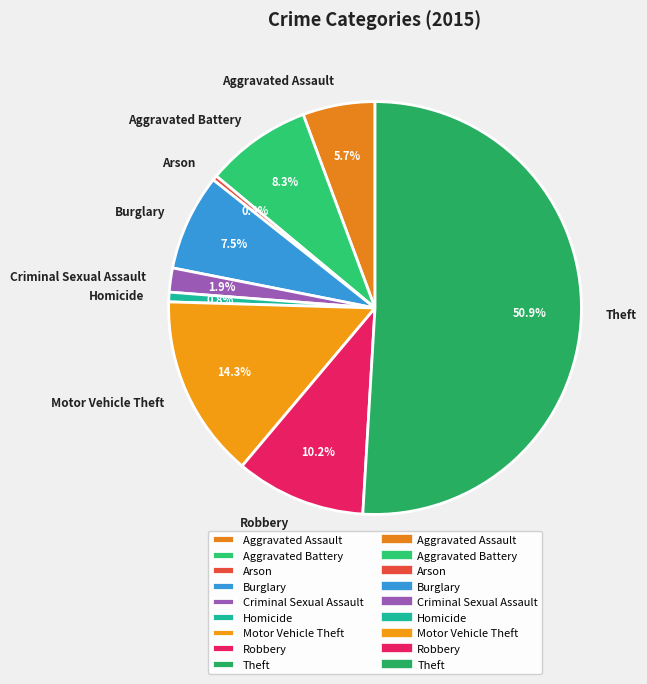

Is it true that Motor Vehicle Theft is 14% of the pie?

True